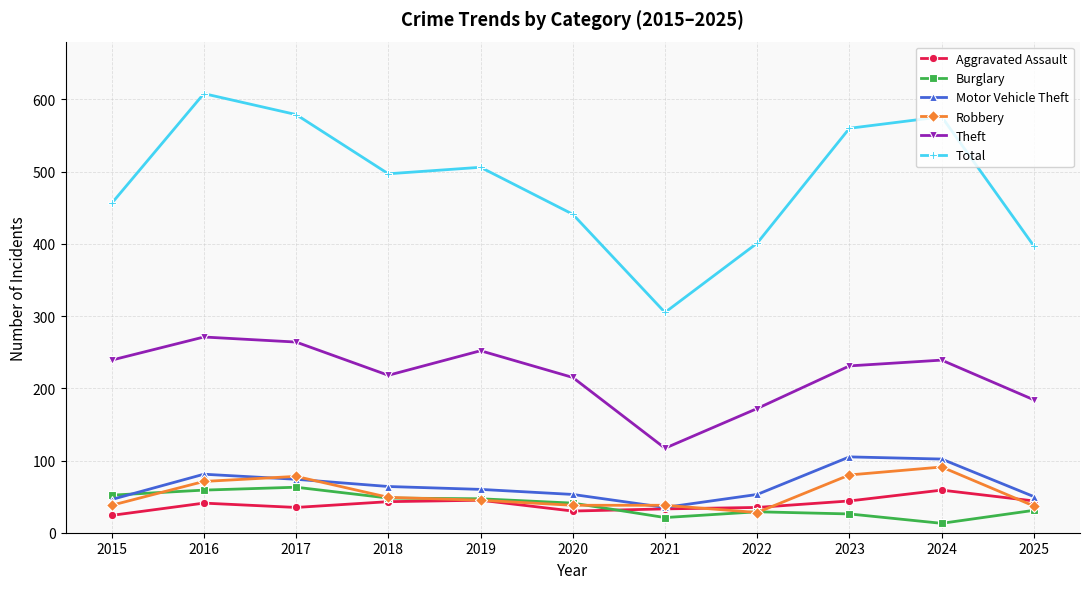

What is the maximum value for Aggravated Assault?

59